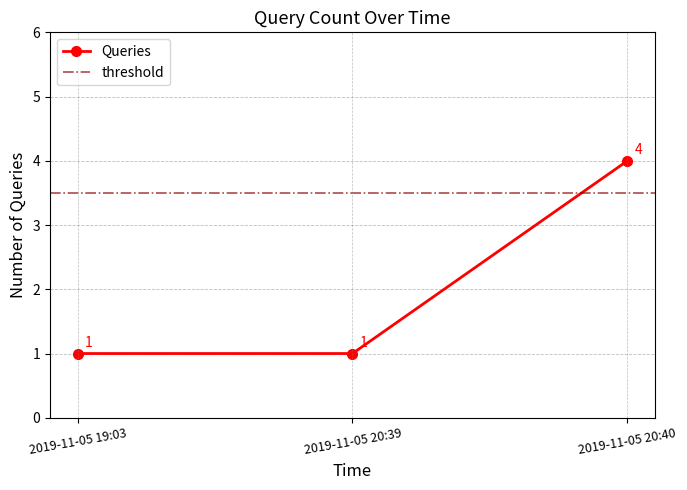

What is the ratio of the value at 2019-11-05 19:03 to the value at 2019-11-05 20:40?

0.2